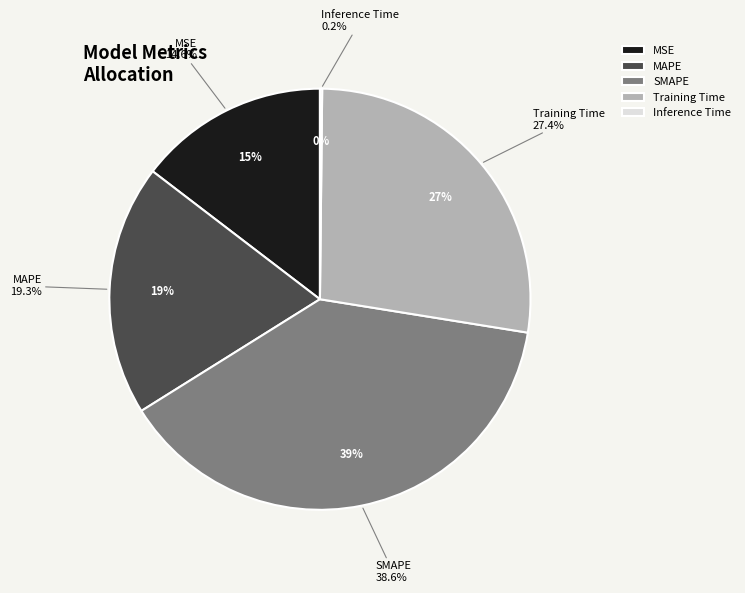

Does any single category account for the majority?

No